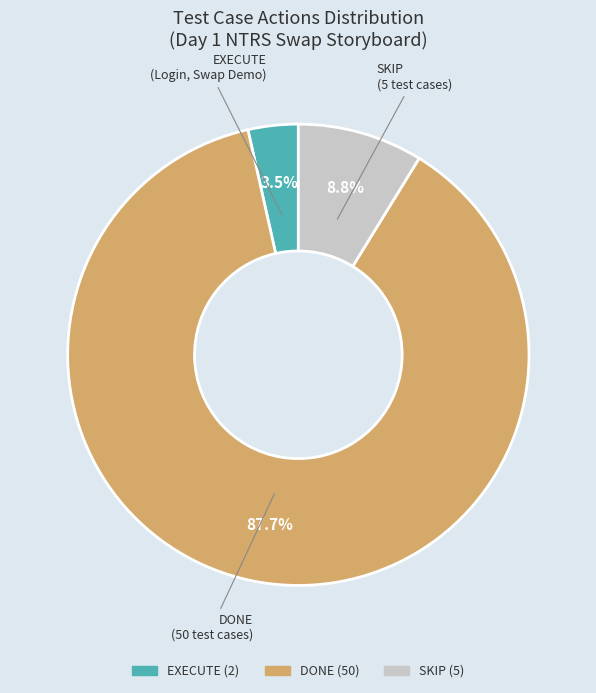

Is there a majority slice in this chart?

Yes